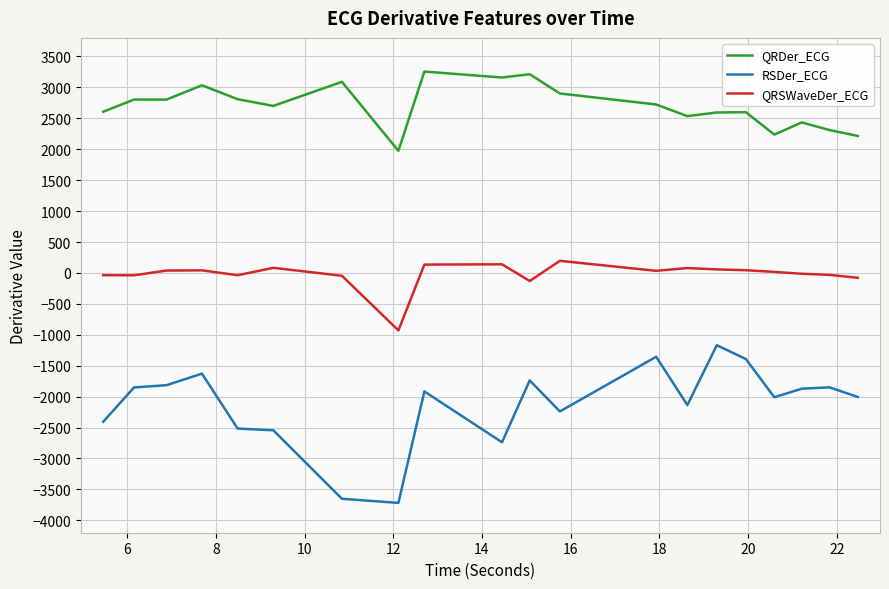

Which series has the largest range (max minus min)?

RSDer_ECG